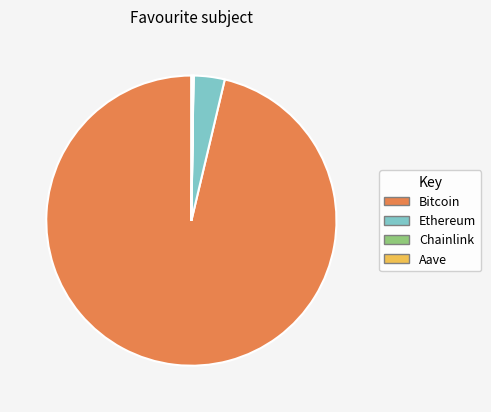

True or false: Ethereum accounts for 14% of the total.

False